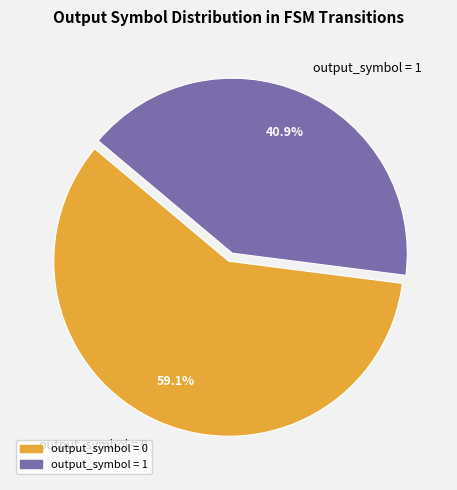

Do output_symbol = 0 and output_symbol = 1 together represent more than half of the pie?

Yes